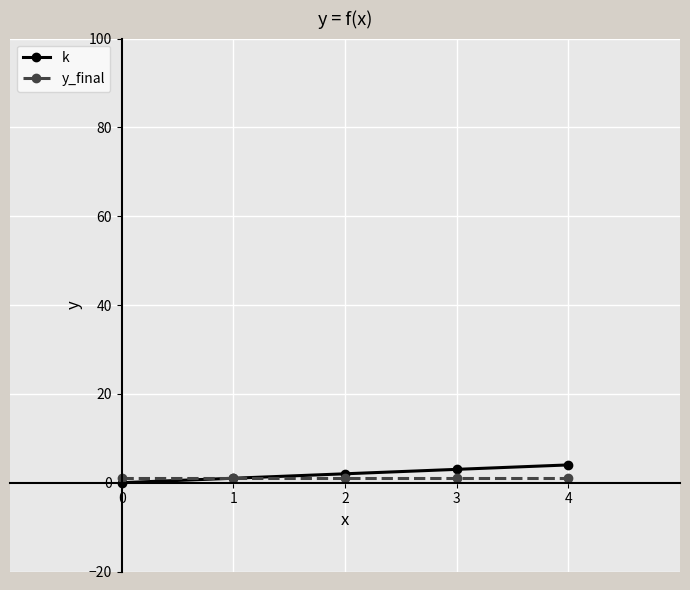

Is this an area chart (filled region under the line)?

No